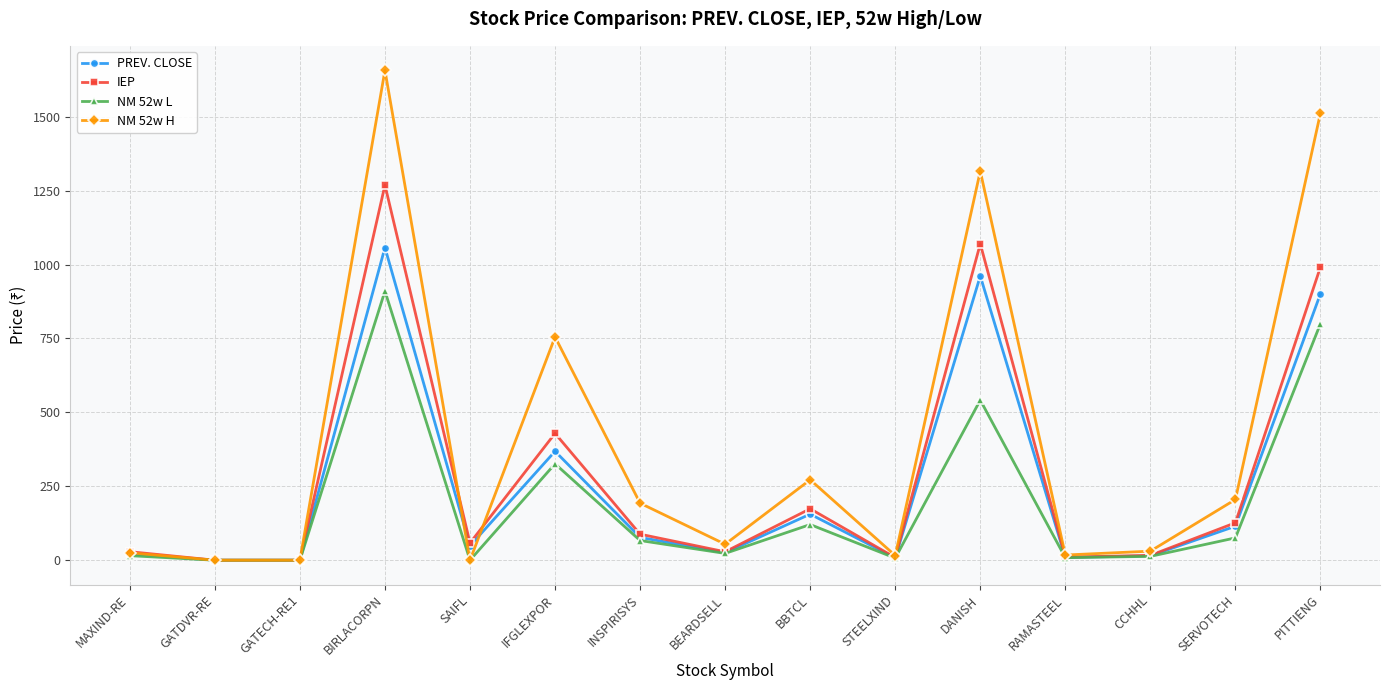

What is the label of the 14th point from the left?

SERVOTECH